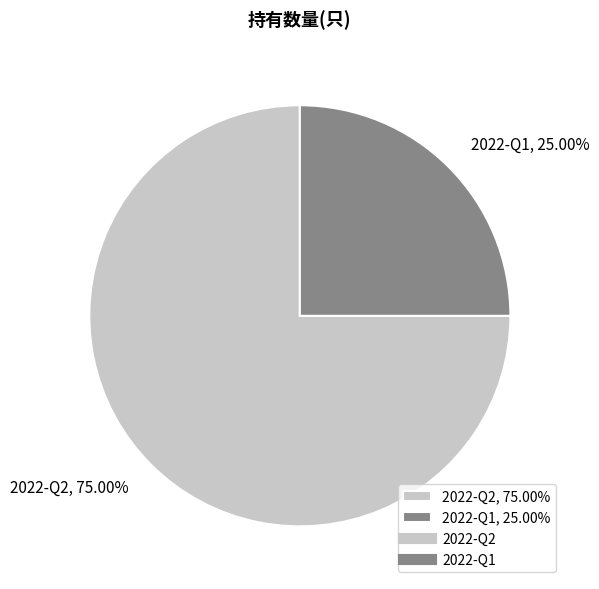

What percentage is the 2022-Q2 slice, to the nearest percent?

75%